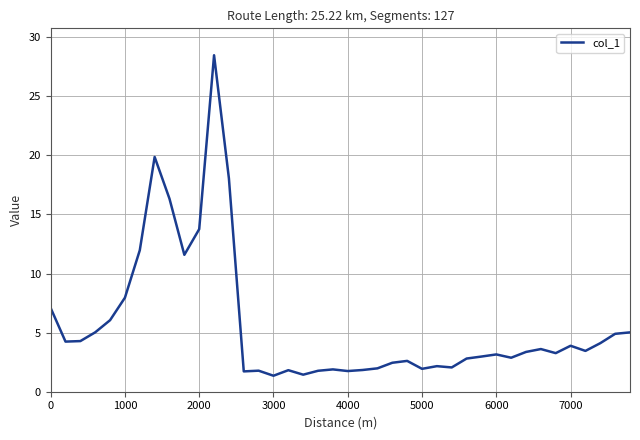

What is the greatest value displayed?

28.5